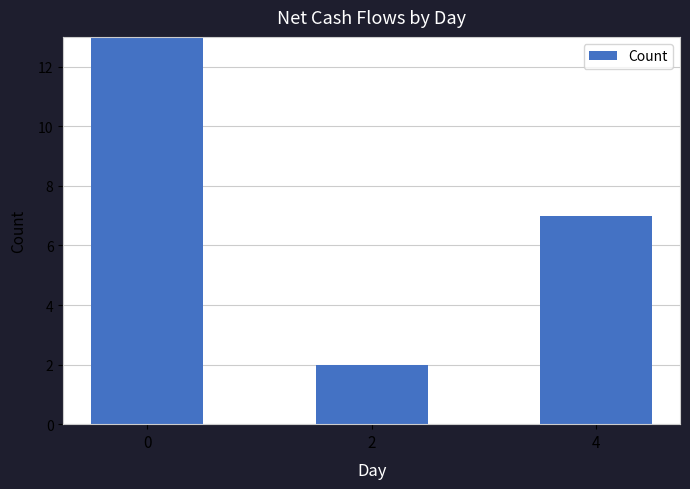

The chart shows a value of 21 at 0. True or false?

False